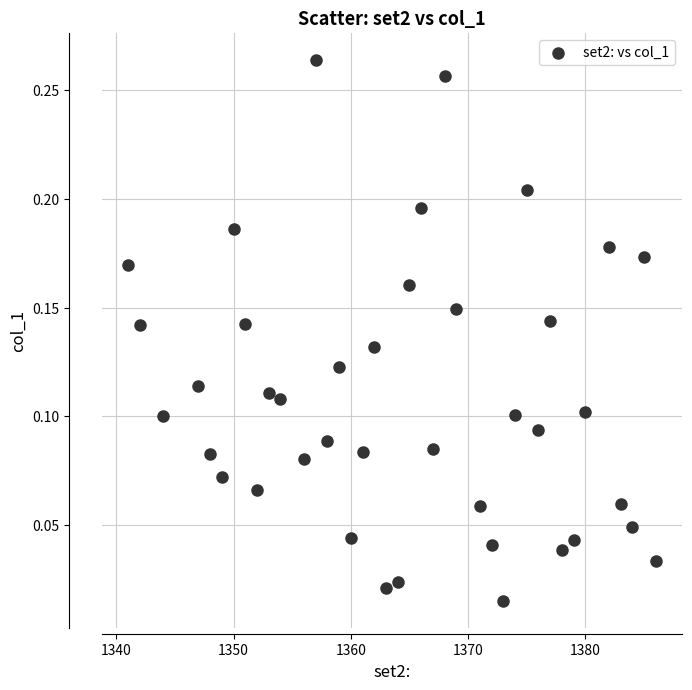

What is the range of X values (max minus min)?

45.0